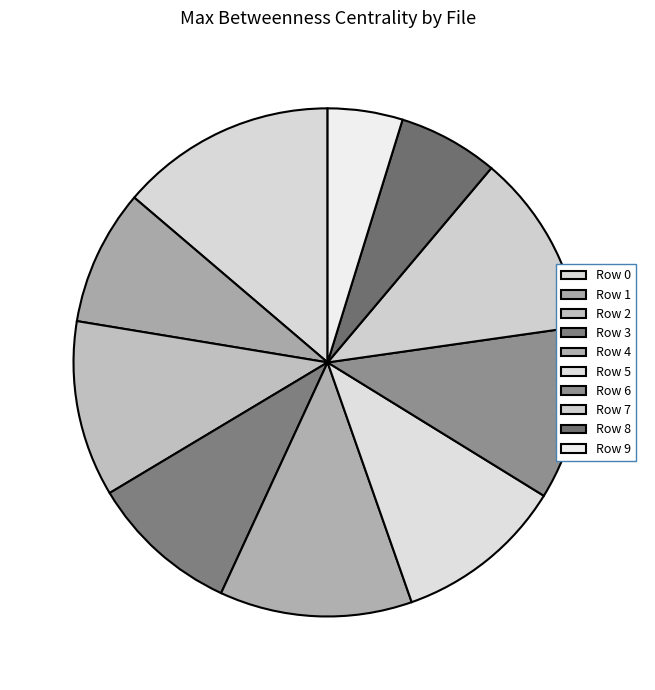

Combined, do Row 3 and Row 7 account for over 50%?

No